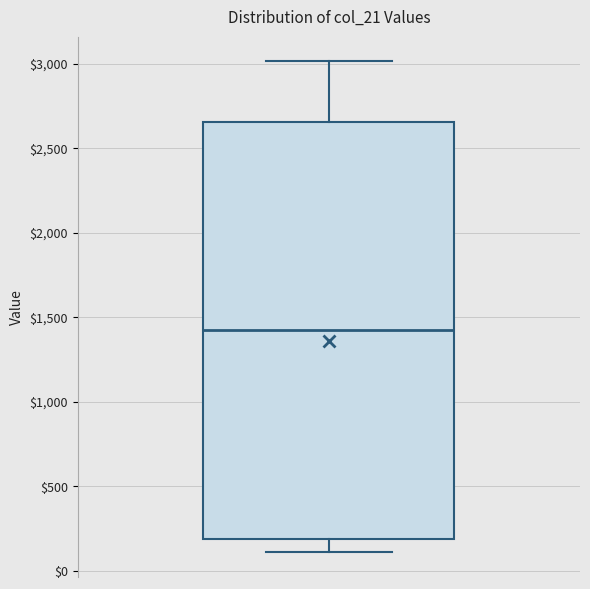

Read this box plot against the y-axis: the position of the median line, the range covered by the box, and the ends of both whiskers. The values are not printed on the chart, so give them approximately, as read against the axis.

median 1400, box 200 to 2650, whiskers 100 to 3000